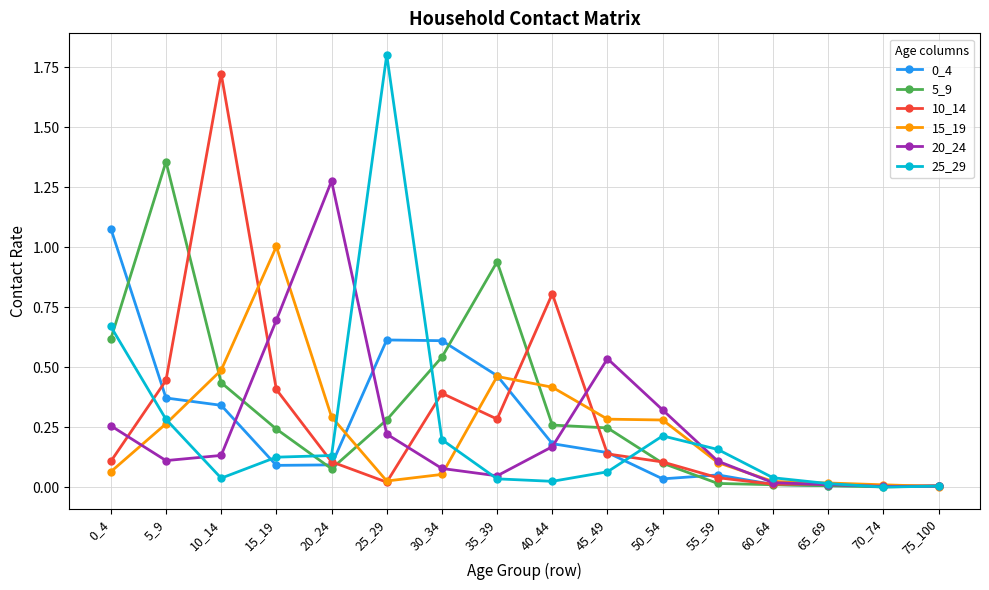

What is the highest value of the 25_29 series?

1.8